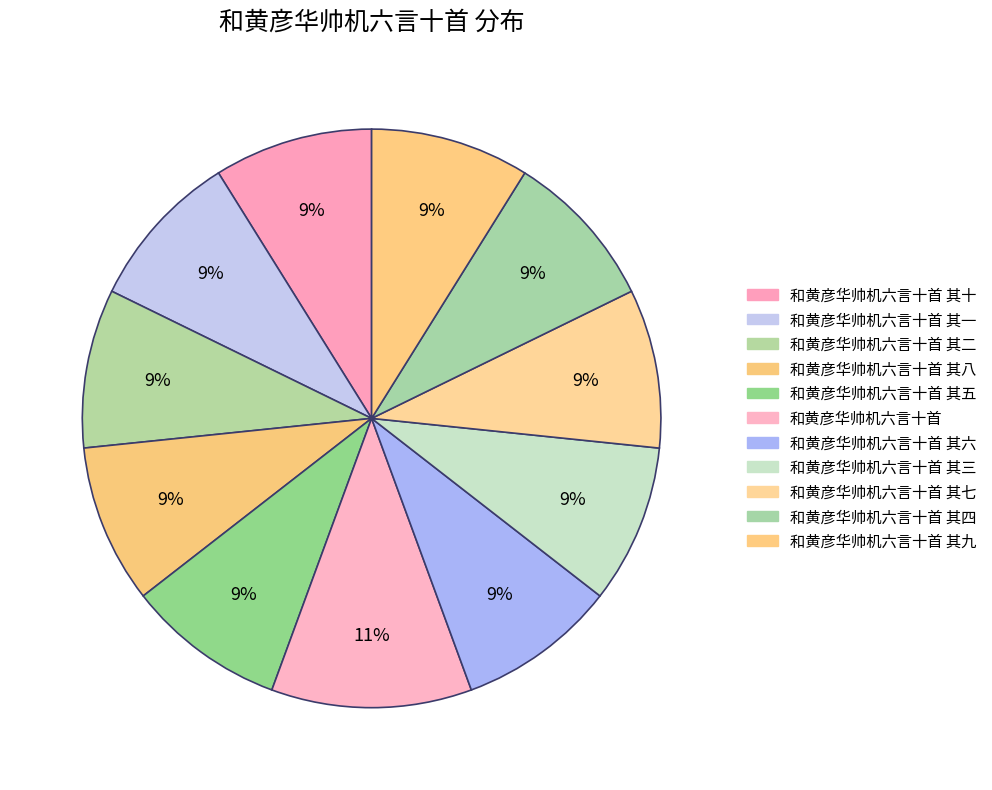

To the nearest percent, what is the average slice percentage?

9%